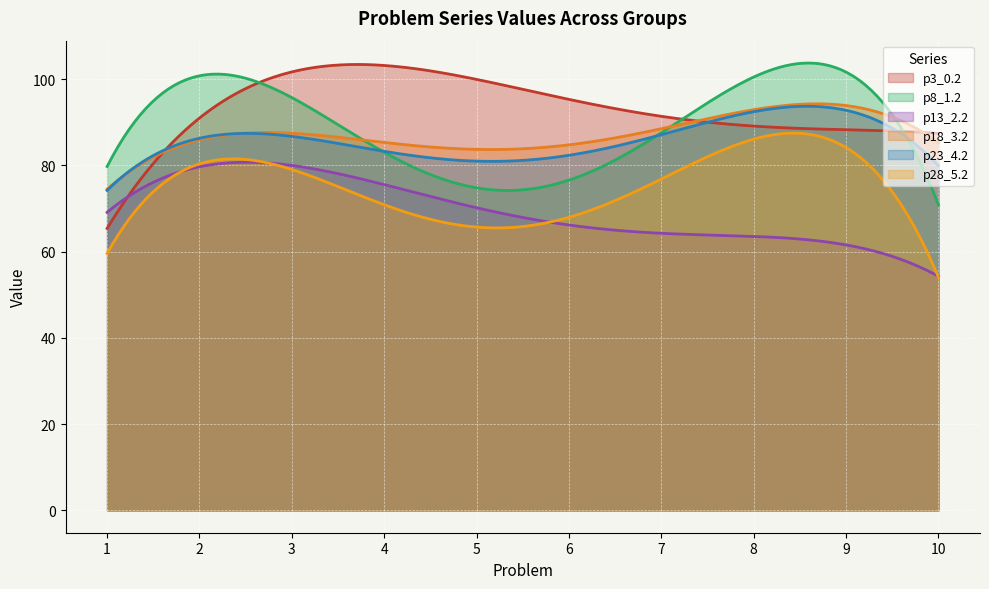

Which series changed the most between 1 and 9?

p18_3.2